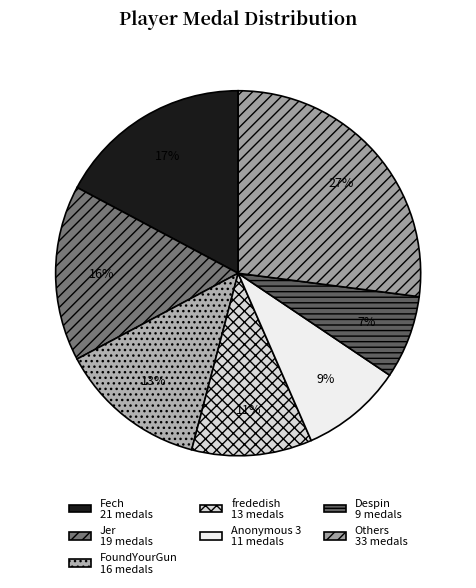

To the nearest percent, what is the average slice percentage?

14%